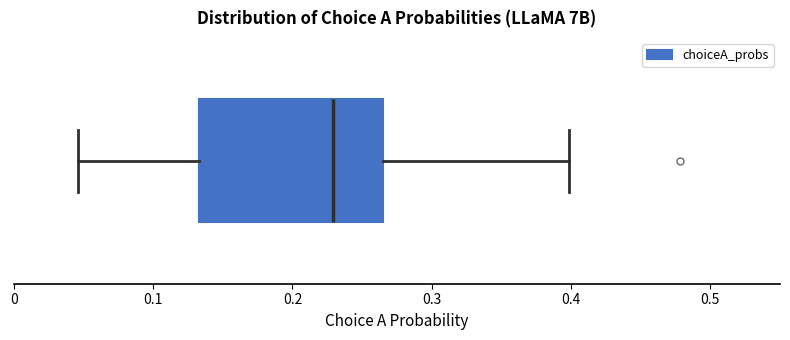

Where does the right whisker of the box end on the x-axis? The values are not printed on the chart, so give them approximately, as read against the axis.

0.40